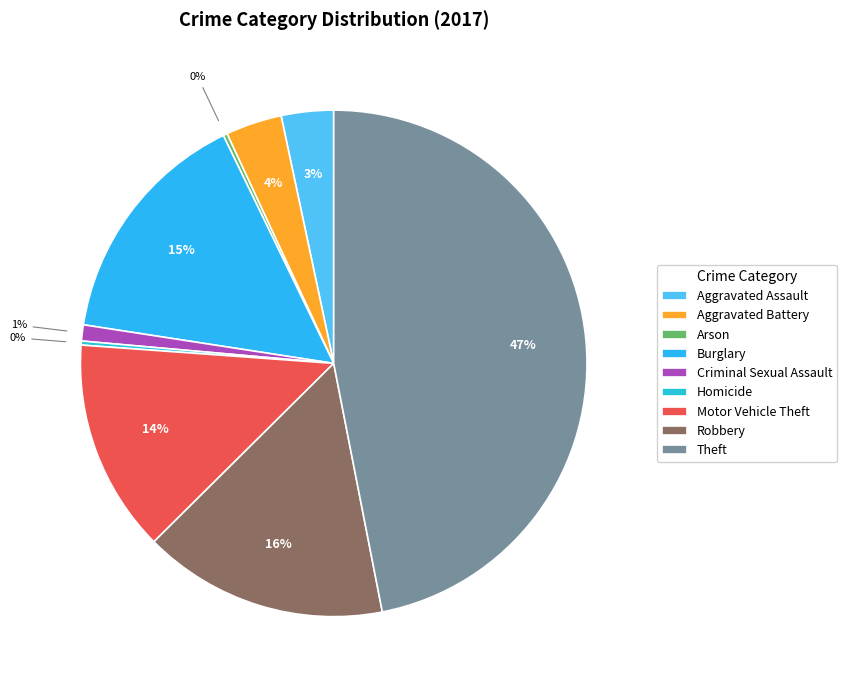

To the nearest percent, what is the difference between the largest and smallest slice percentages?

47%